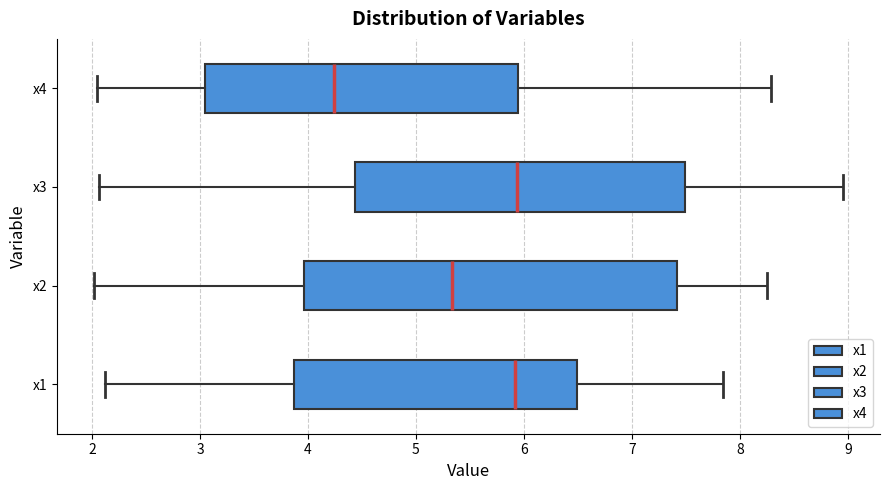

Which box has the furthest to the left median line?

x4